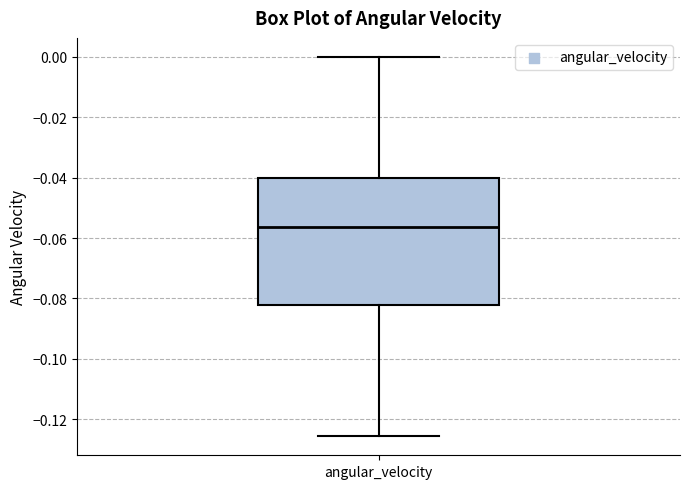

Where does the lower whisker of the box for angular_velocity end on the y-axis? The values are not printed on the chart, so give them approximately, as read against the axis.

-0.126